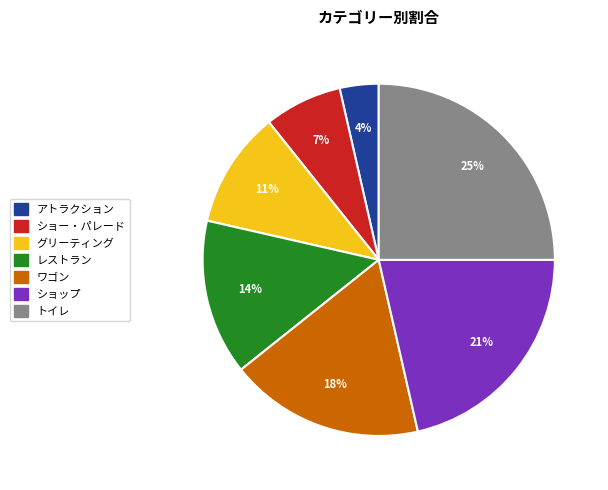

Is it true that ショー・パレード is 7% of the pie?

True